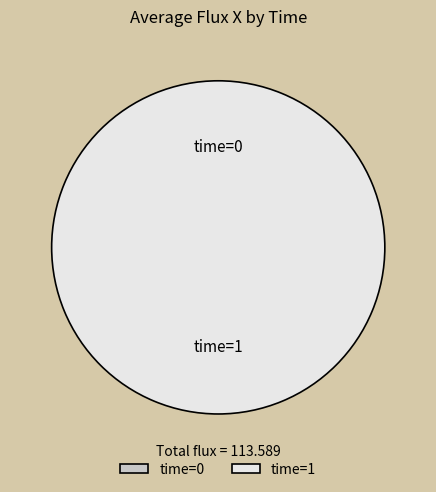

To the nearest percent, what is the combined percentage of 1 and 0?

100%